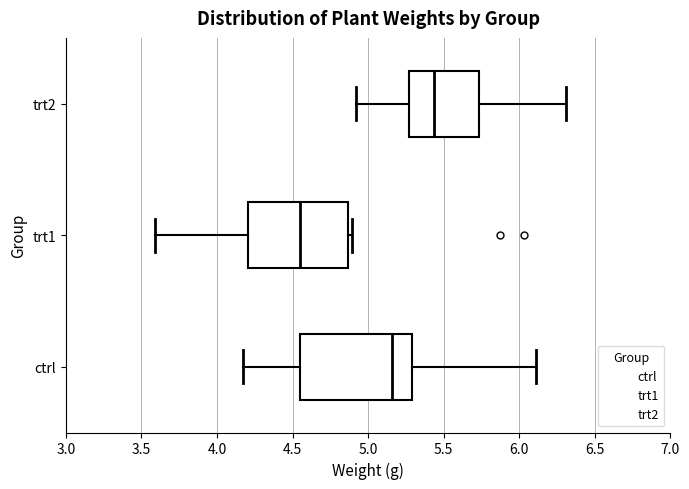

Reading bottom to top, transcribe this box plot: for each box, give where its median line is, the range the box spans, and where its two whiskers end, as read against the x-axis. The values are not printed on the chart, so give them approximately, as read against the axis.

ctrl: median 5.15, box 4.55 to 5.30, whiskers 4.15 to 6.10
trt1: median 4.55, box 4.20 to 4.85, whiskers 3.60 to 4.90
trt2: median 5.45, box 5.25 to 5.75, whiskers 4.90 to 6.30